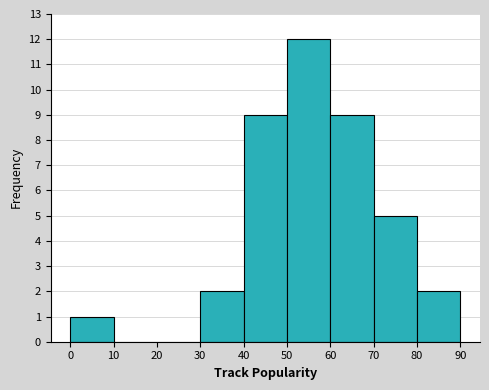

Reading left to right, transcribe this chart: for each bar, give the range it covers on the x-axis and its height. The values are not printed on the chart, so give them approximately, as read against the axis.

0 to 10: 1
10 to 20: 0
20 to 30: 0
30 to 40: 2
40 to 50: 9
50 to 60: 12
60 to 70: 9
70 to 80: 5
80 to 90: 2